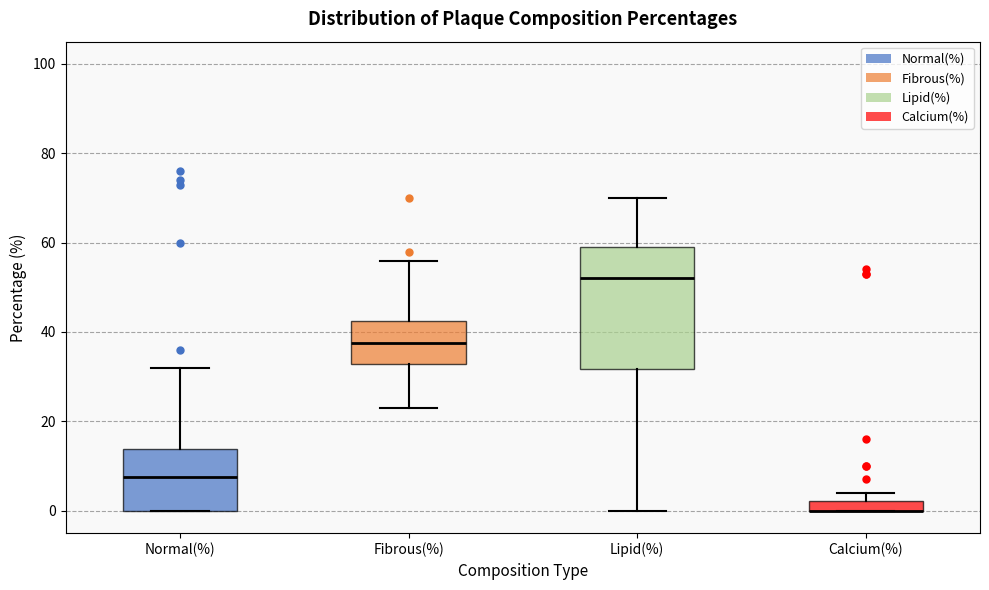

Where is the upper edge of the box for Calcium(%) on the y-axis? The values are not printed on the chart, so give them approximately, as read against the axis.

2